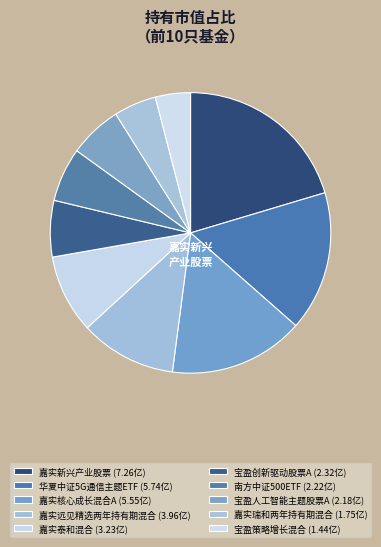

Count the number of slices in the pie.

10